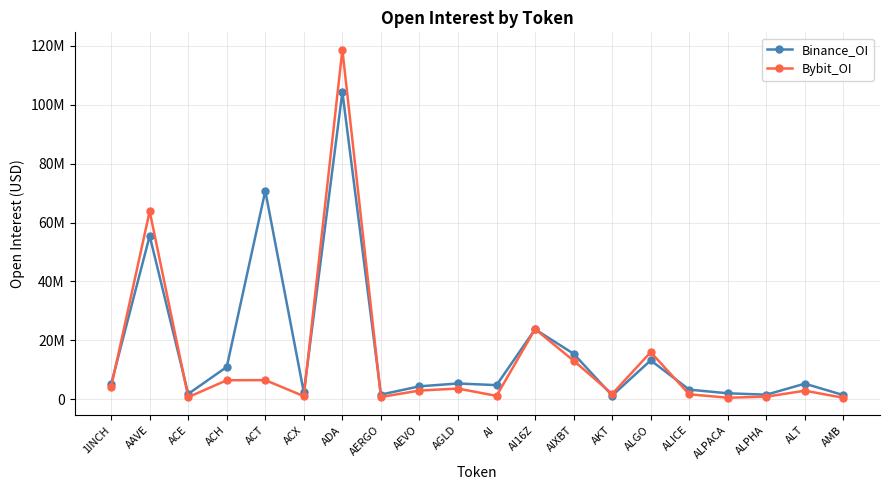

What value does the Bybit_OI series have at AERGO, to the nearest 10?

746810